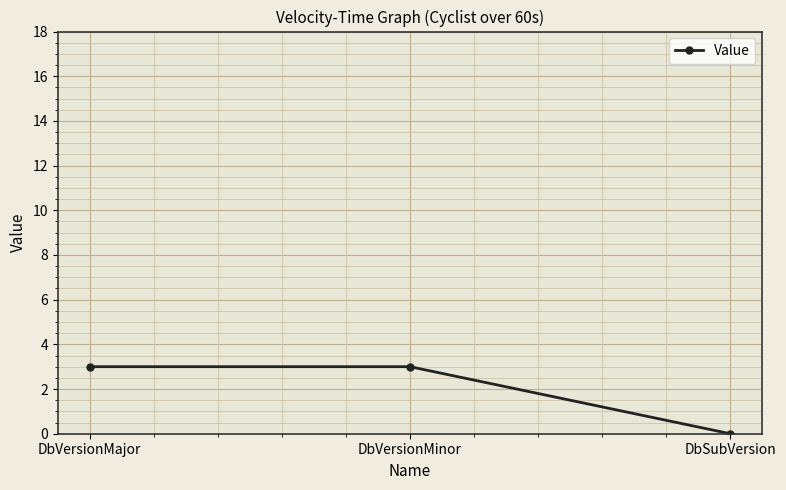

Which label corresponds to the smallest value in the chart?

DbSubVersion